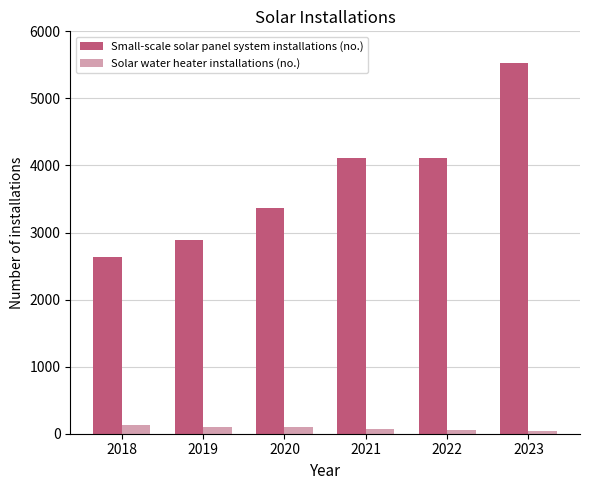

What is the sum of all Small-scale solar panel system installations (no.) values?

22662